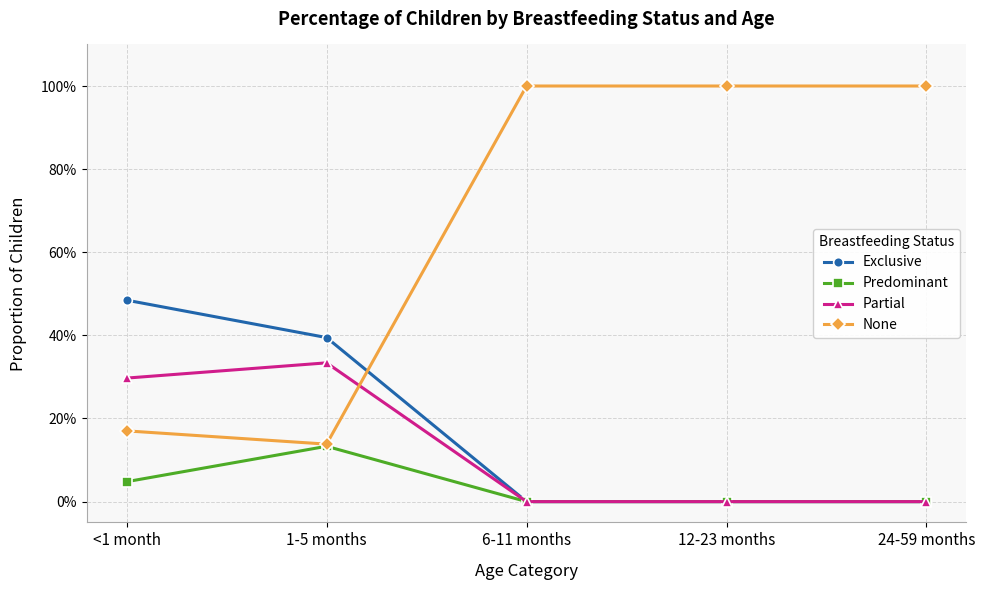

What are all the series names shown in the legend?

Exclusive, Predominant, Partial, None